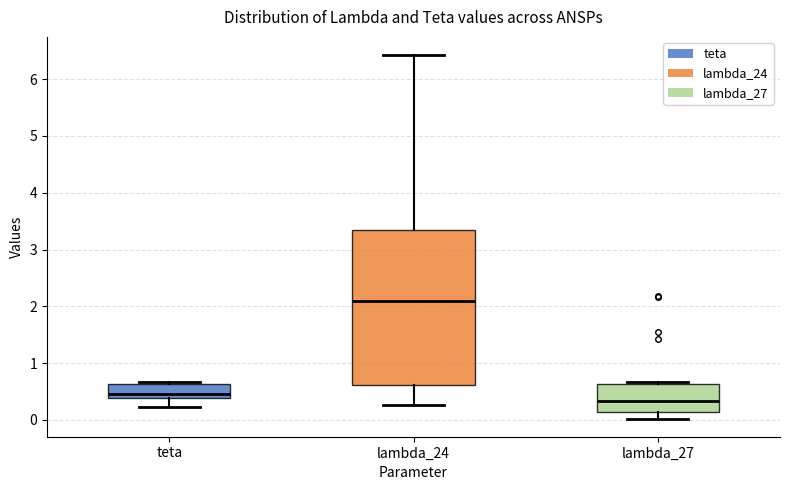

Reading left to right, read every box against the y-axis: the position of its median line, the range the box covers, and the ends of its whiskers. The values are not printed on the chart, so give them approximately, as read against the axis.

teta: median 0.5, box 0.4 to 0.6, whiskers 0.2 to 0.7
lambda_24: median 2.1, box 0.6 to 3.3, whiskers 0.3 to 6.4
lambda_27: median 0.3, box 0.1 to 0.6, whiskers 0.0 to 0.7